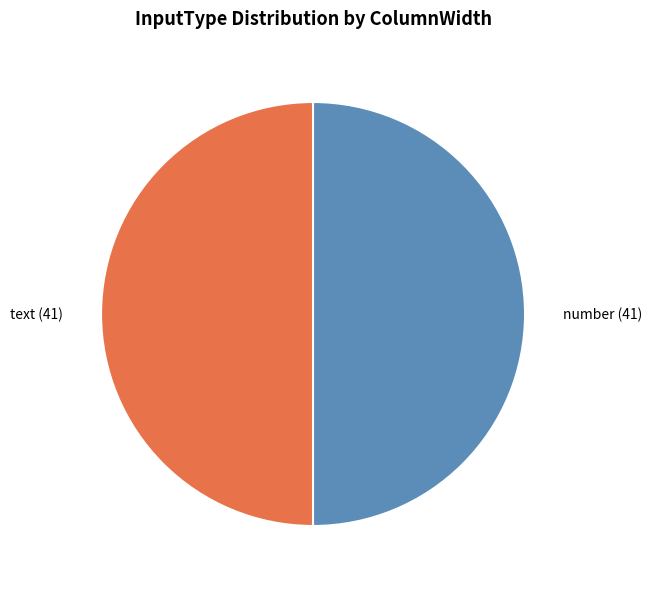

Is the sum of text and number greater than half?

Yes